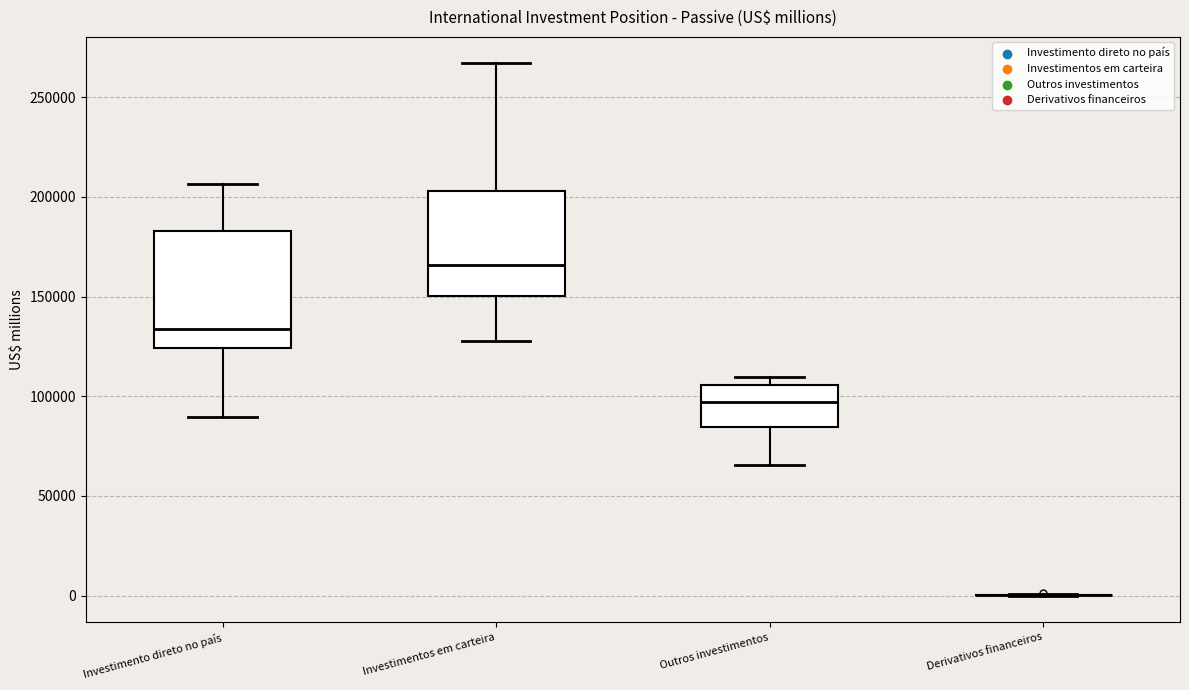

Reading left to right, transcribe this box plot: for each box, give where its median line is, the range the box spans, and where its two whiskers end, as read against the y-axis. The values are not printed on the chart, so give them approximately, as read against the axis.

Investimento direto no país: median 135000, box 125000 to 185000, whiskers 90000 to 205000
Investimentos em carteira: median 165000, box 150000 to 205000, whiskers 130000 to 265000
Outros investimentos: median 95000, box 85000 to 105000, whiskers 65000 to 110000
Derivativos financeiros: box collapsed to a line at 0, whiskers 0 to 0